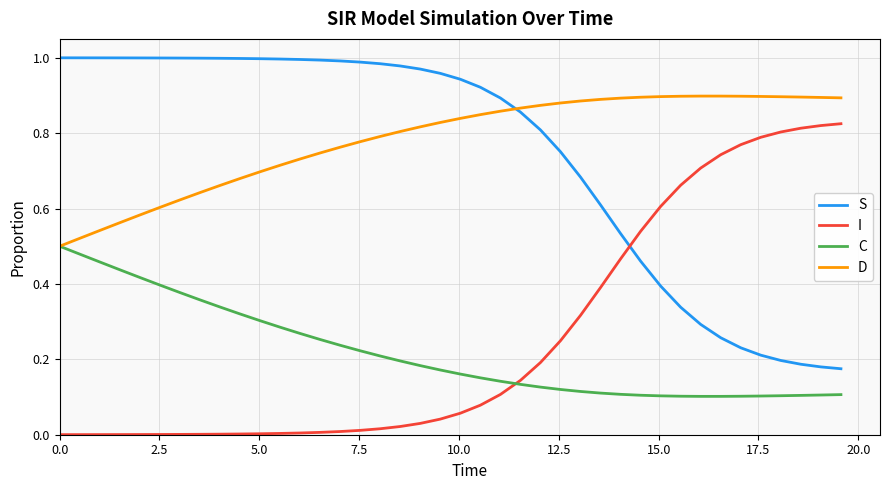

How many times do I and C cross each other?

1